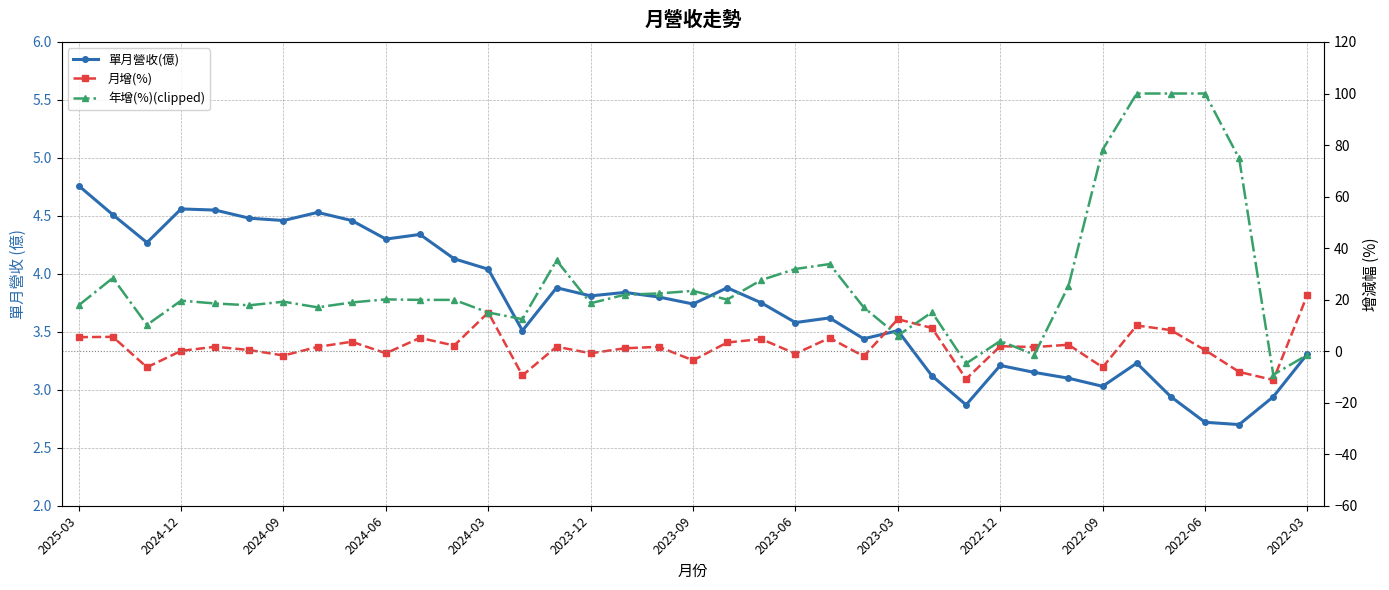

Which series has the widest spread of values?

年增(%)(clipped)